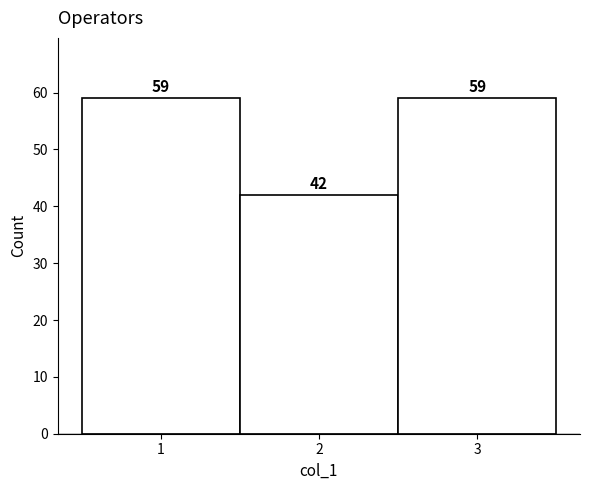

Reading left to right, transcribe this chart: for each bar, give the range it covers on the x-axis and its height.

0.5 to 1.5: 59
1.5 to 2.5: 42
2.5 to 3.5: 59